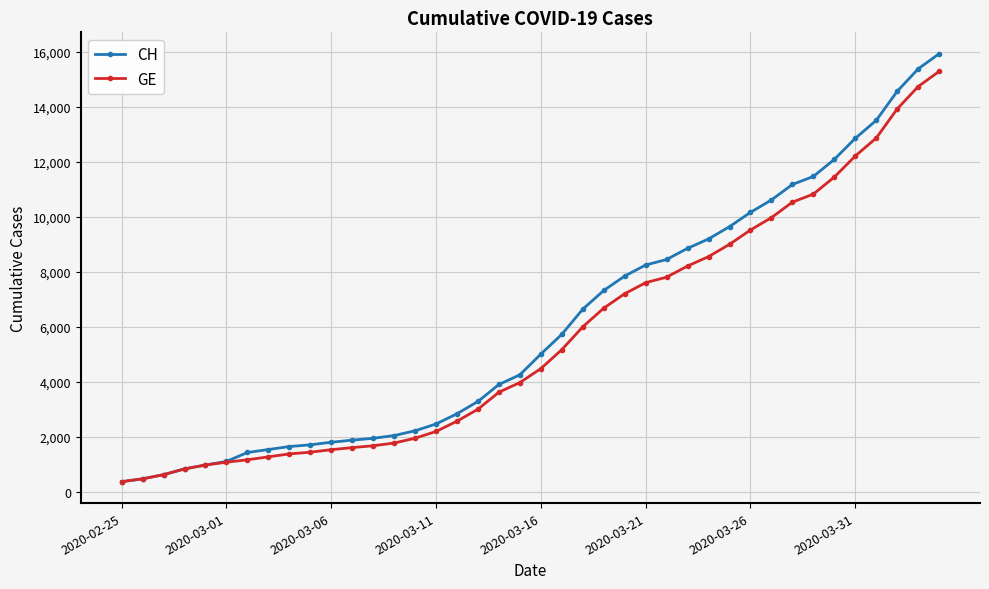

Which series has the widest spread of values?

CH